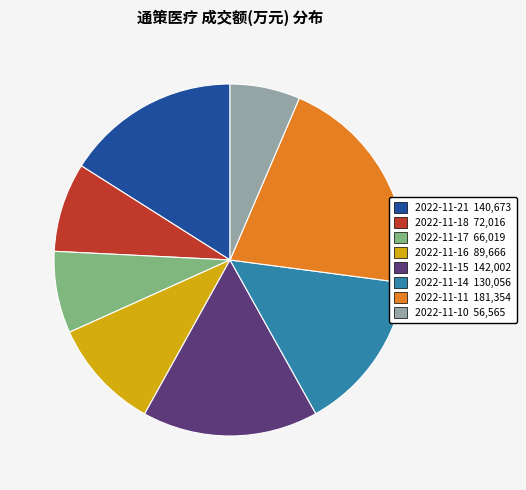

What is the smallest slice in the pie chart?

2022-11-10